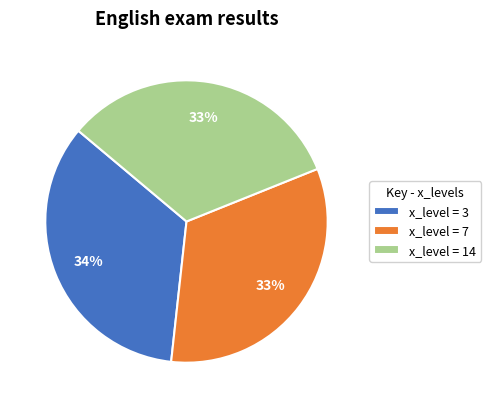

To the nearest percent, what is the average slice percentage?

33%